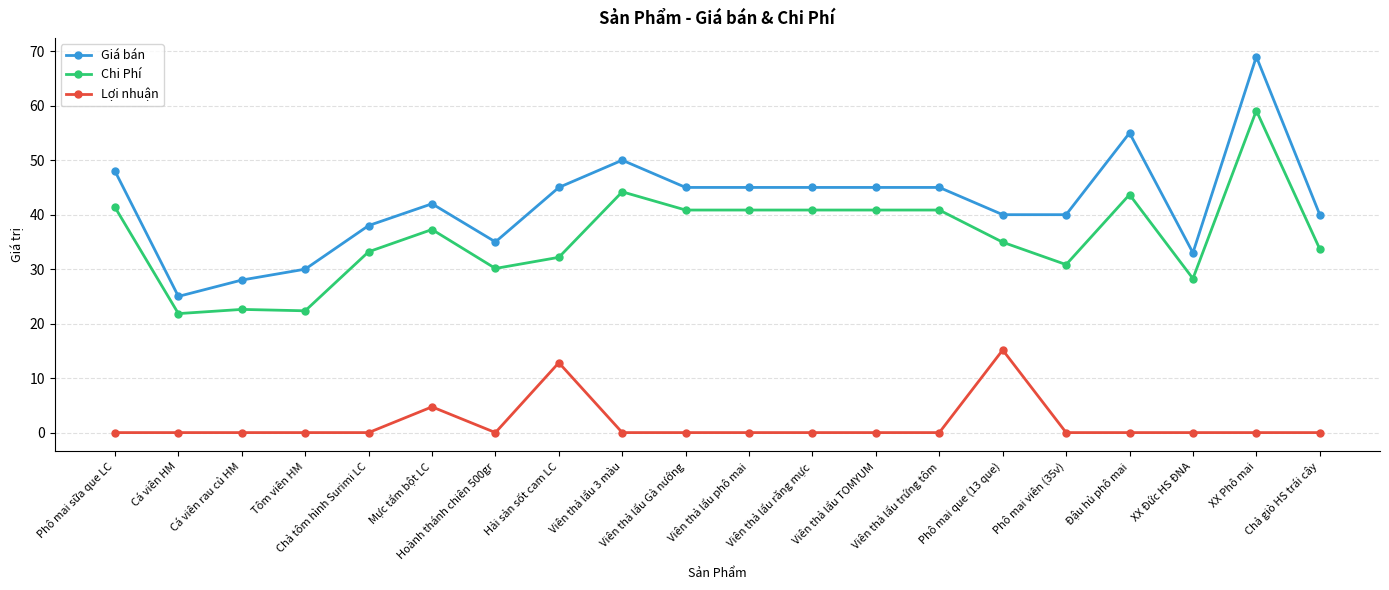

Which series has the widest spread of values?

Giá bán